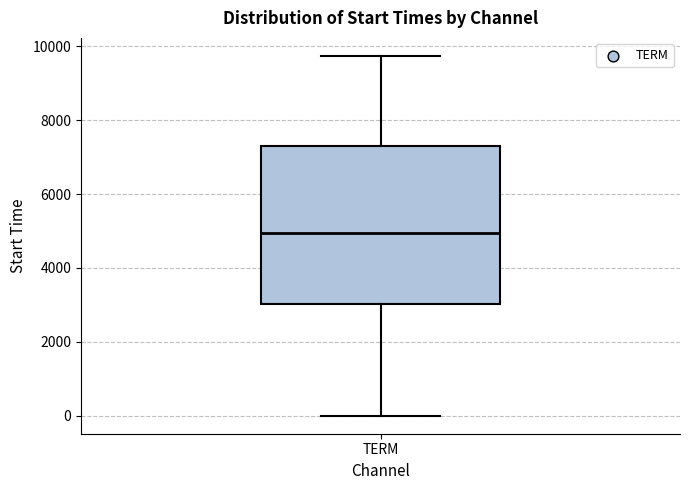

Transcribe this box plot: give where the median line is, the range the box spans, and where the two whiskers end, as read against the y-axis. The values are not printed on the chart, so give them approximately, as read against the axis.

median 5000, box 3000 to 7400, whiskers 0 to 9800